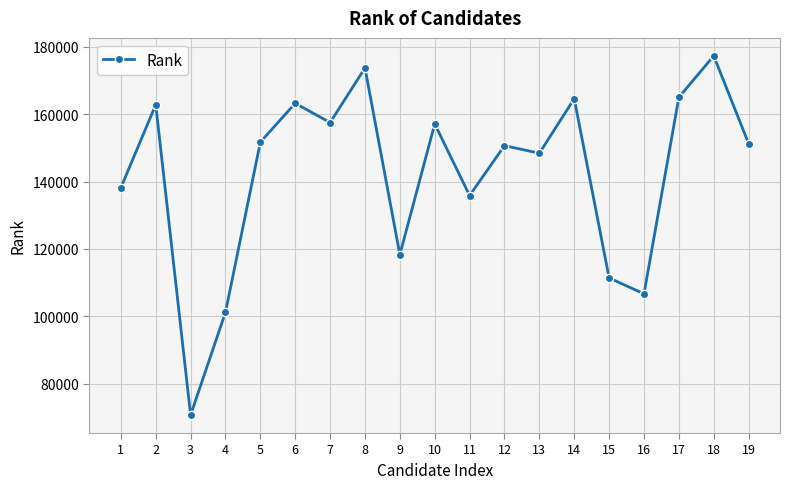

True or false: there are more than 2 points higher than both neighbors.

True